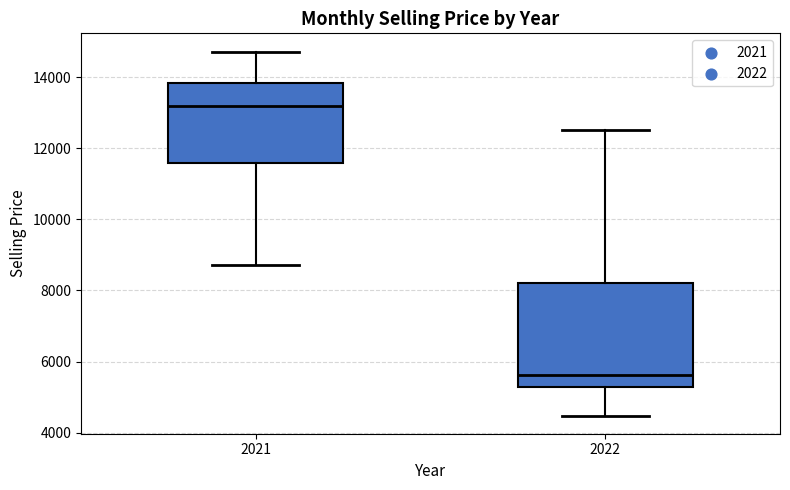

Which box is the tallest, from its lower edge to its upper edge?

2022